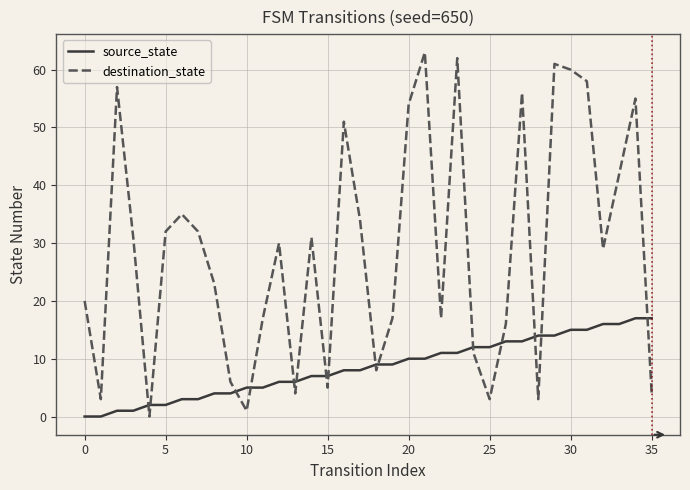

At how many categories does at least one series exceed 49?

10